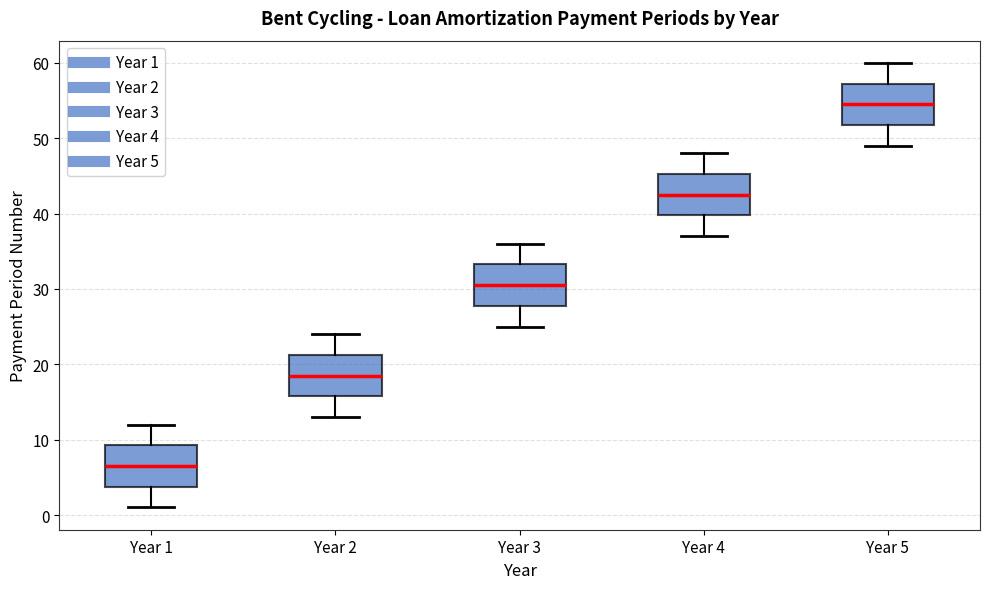

Reading left to right, transcribe this box plot: for each box, give where its median line is, the range the box spans, and where its two whiskers end, as read against the y-axis. The values are not printed on the chart, so give them approximately, as read against the axis.

Year 1: median 7, box 4 to 9, whiskers 1 to 12
Year 2: median 19, box 16 to 21, whiskers 13 to 24
Year 3: median 31, box 28 to 33, whiskers 25 to 36
Year 4: median 43, box 40 to 45, whiskers 37 to 48
Year 5: median 55, box 52 to 57, whiskers 49 to 60